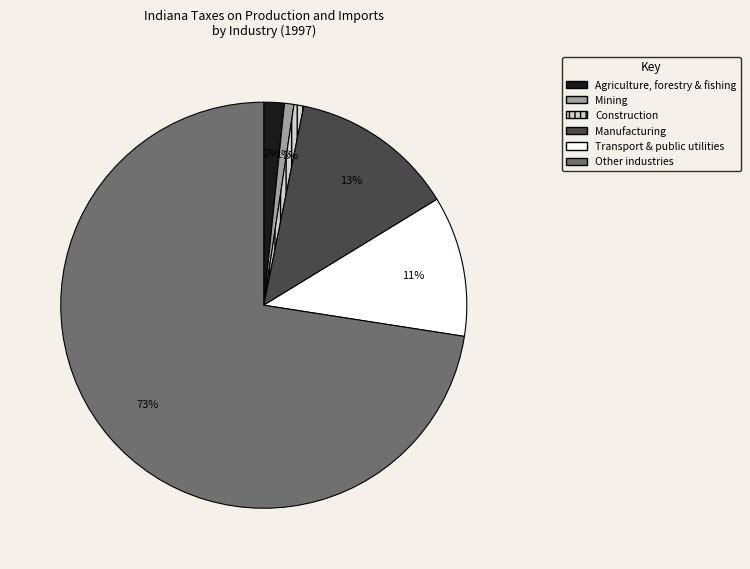

To the nearest percent, what is the average slice percentage?

17%